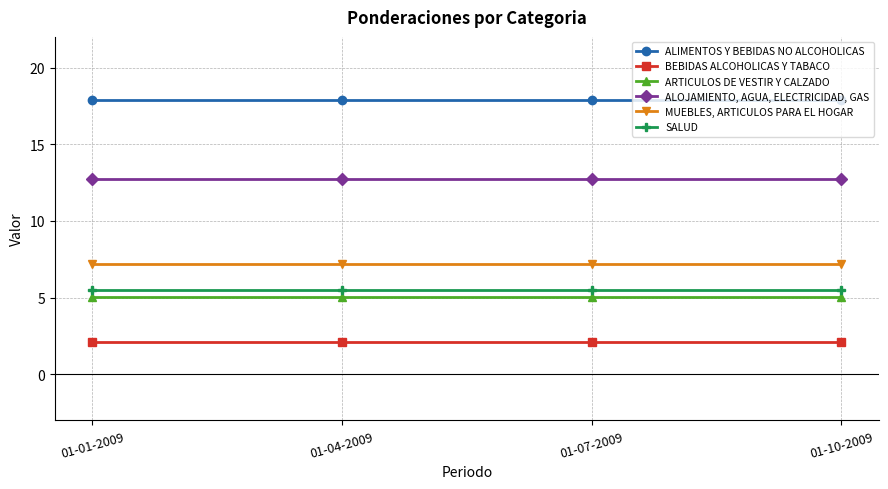

What is the total value across all series at 01-04-2009?

50.5